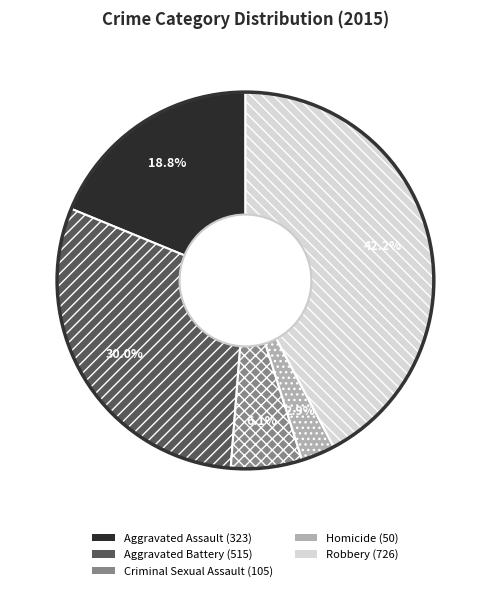

To the nearest percent, what is the combined percentage of Criminal Sexual Assault and Aggravated Battery?

36%